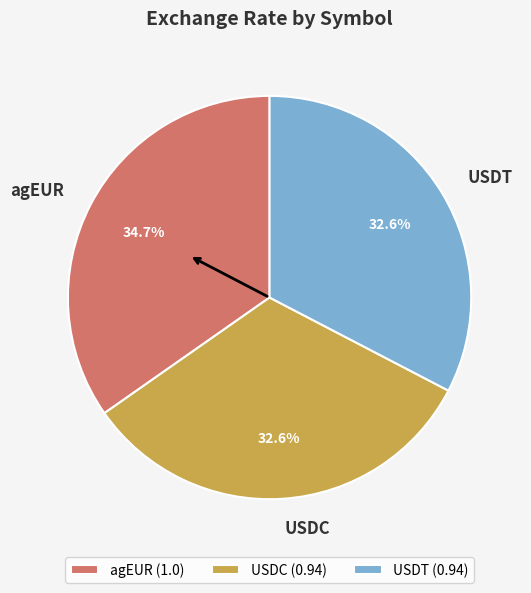

Which has a higher value, agEUR or USDT?

agEUR